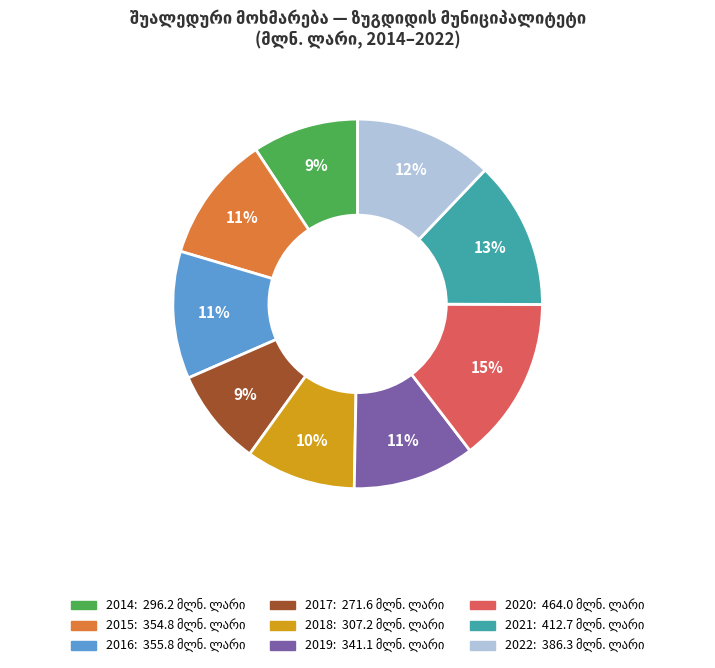

Is the sum of 2020 and 2019 greater than half?

No